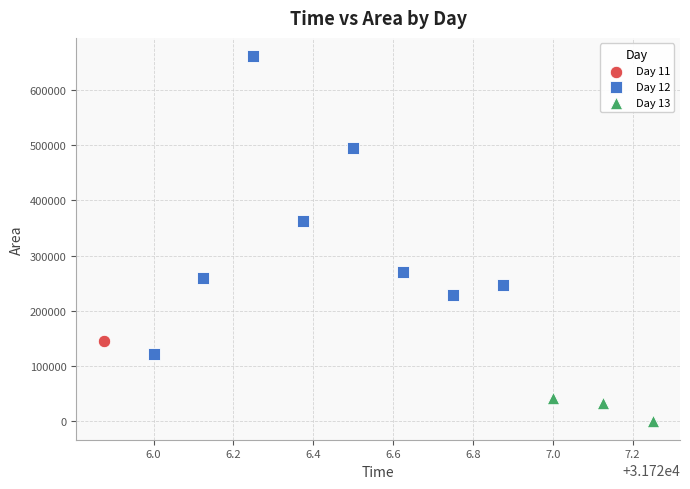

What are all the series names shown in the legend?

Day 11, Day 12, Day 13